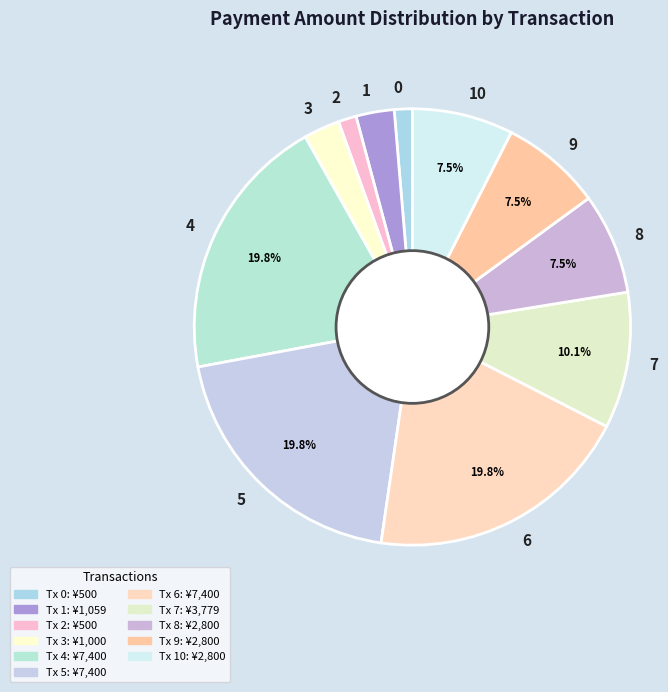

Count the number of slices in the pie.

11